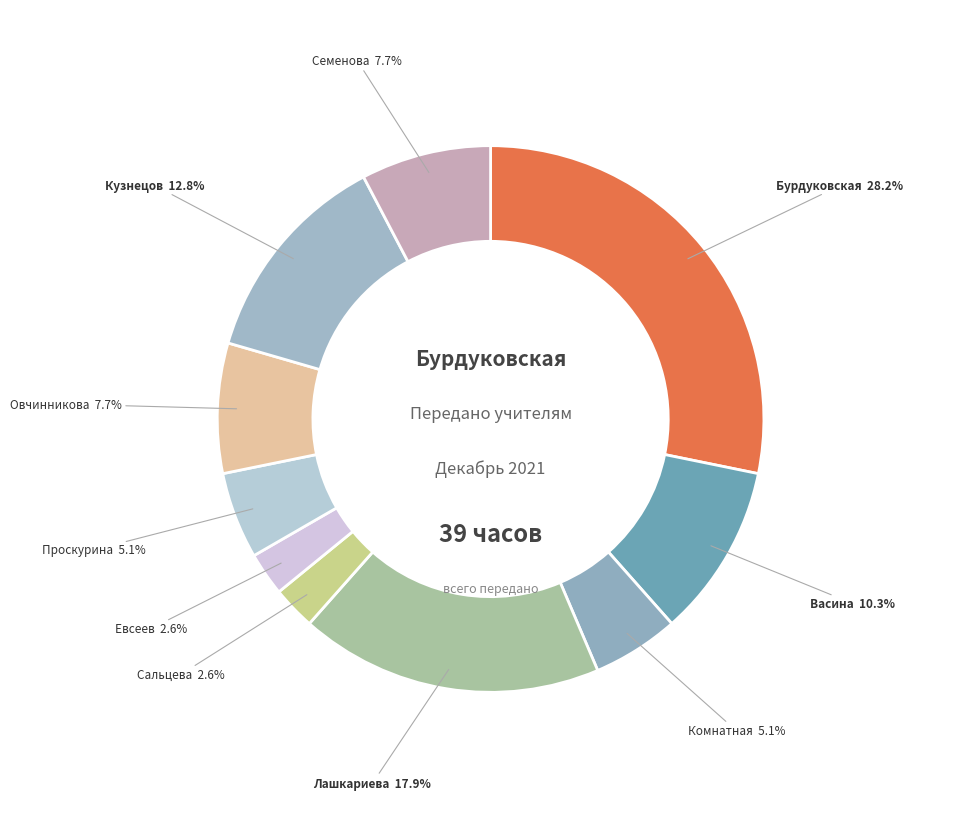

What is the ratio of the value at Проскурина to the value at Евсеев?

2.0